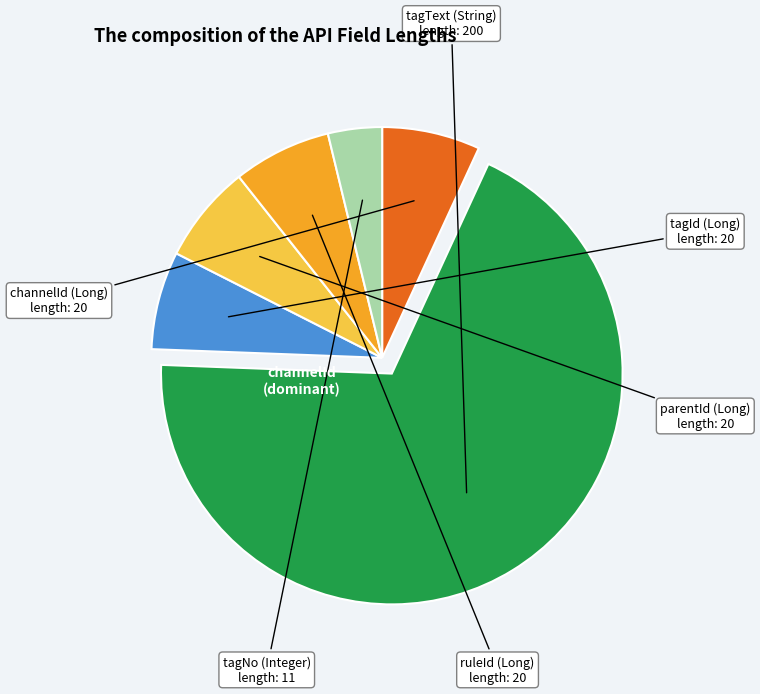

Does any single category account for the majority?

Yes